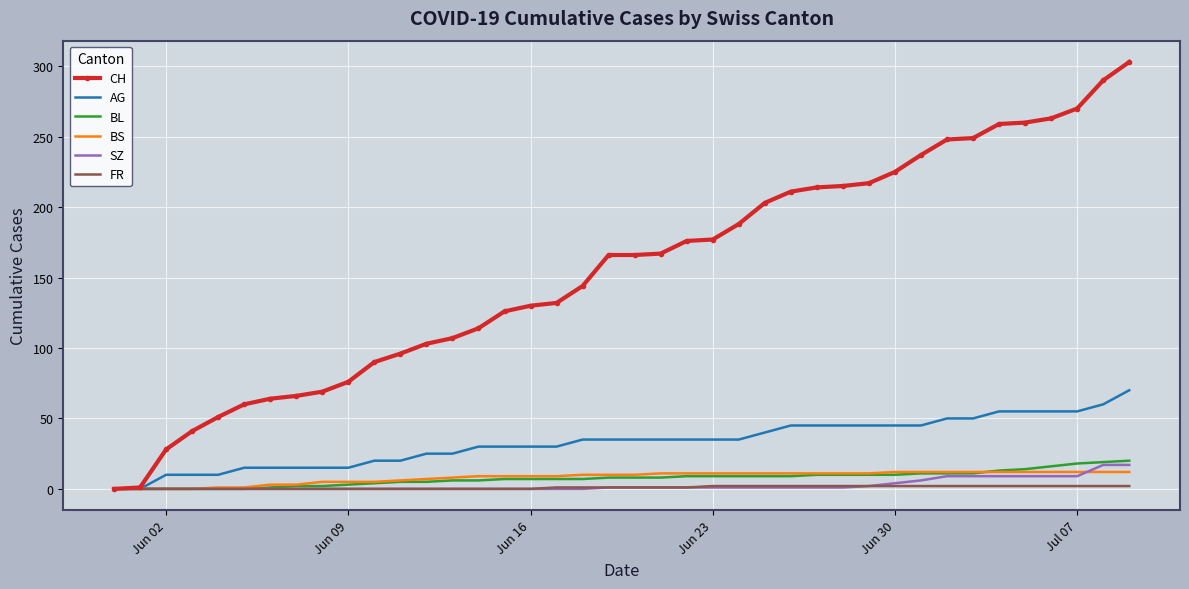

Which series has the largest total across all categories?

CH